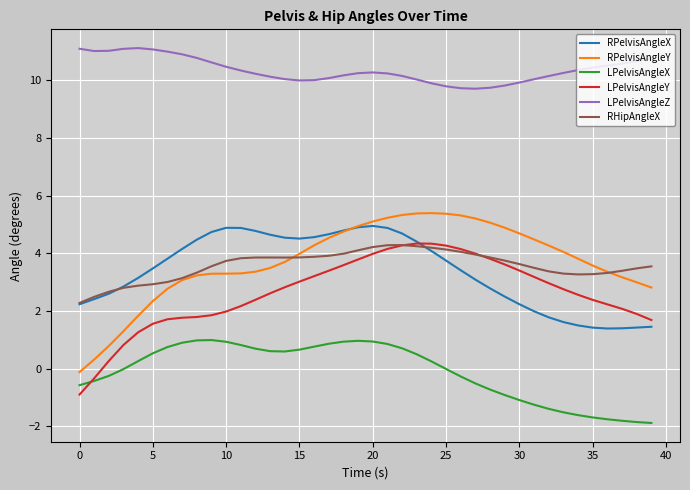

What is the maximum value shown in the chart?

11.1